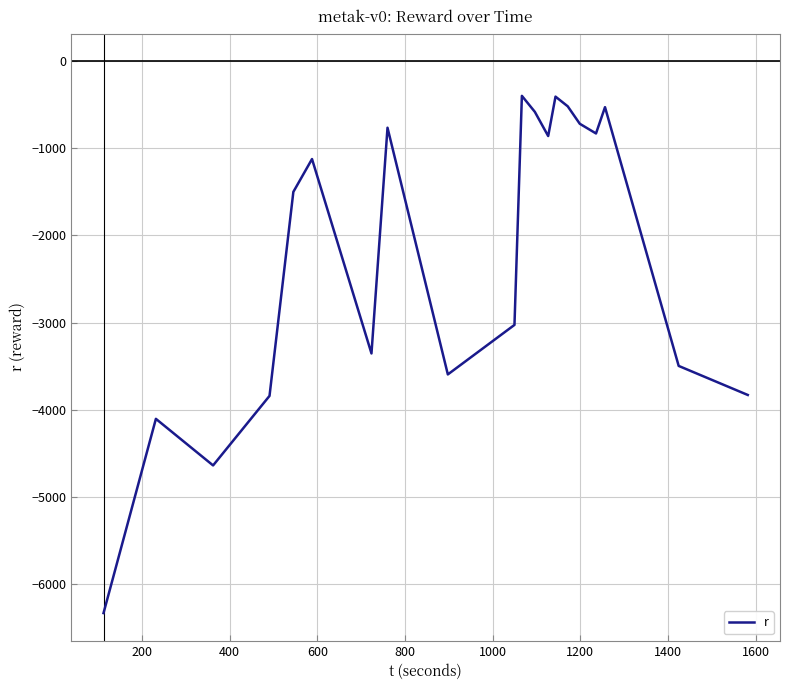

What is the maximum value shown in the chart?

-398.4